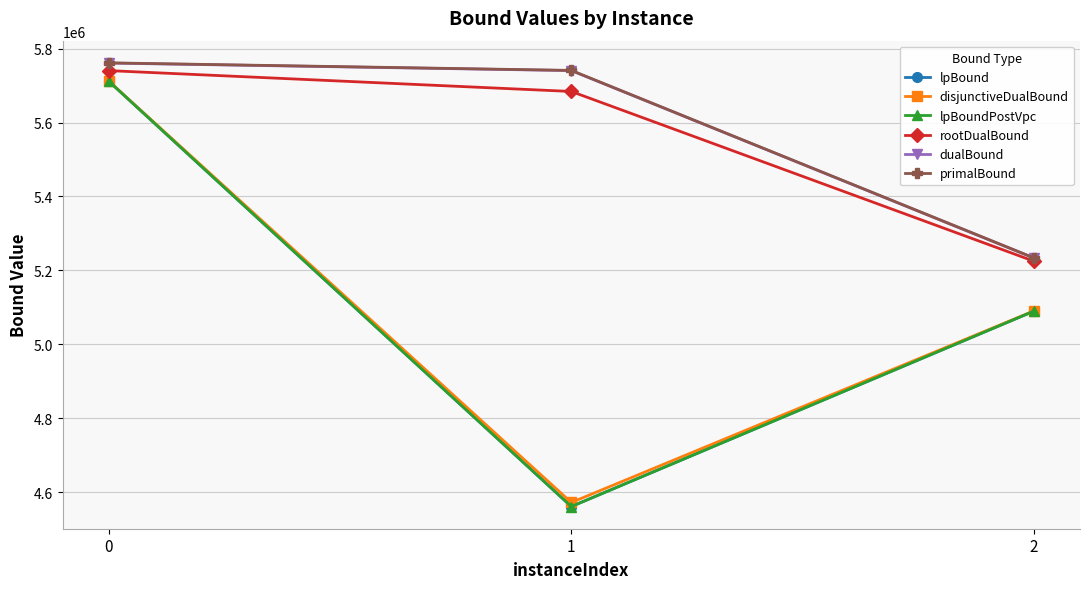

How many lines are shown in the chart?

6